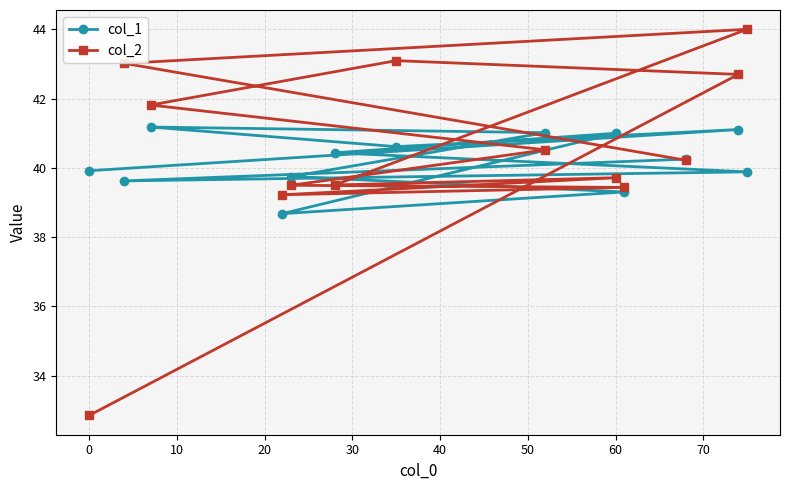

Rank the series by their maximum value, from lowest to highest.

col_1, col_2